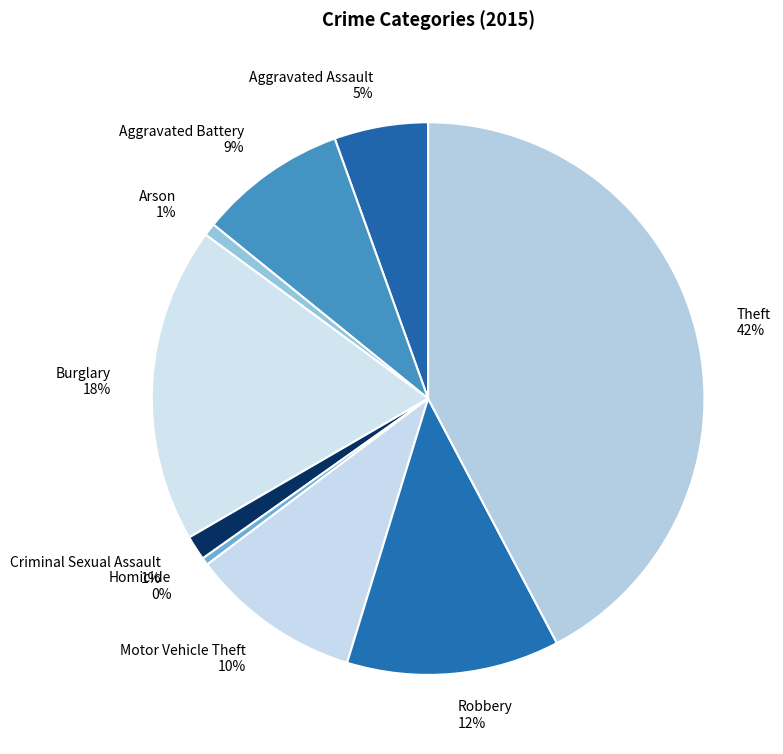

Combined, do Motor Vehicle Theft and Theft account for over 50%?

Yes